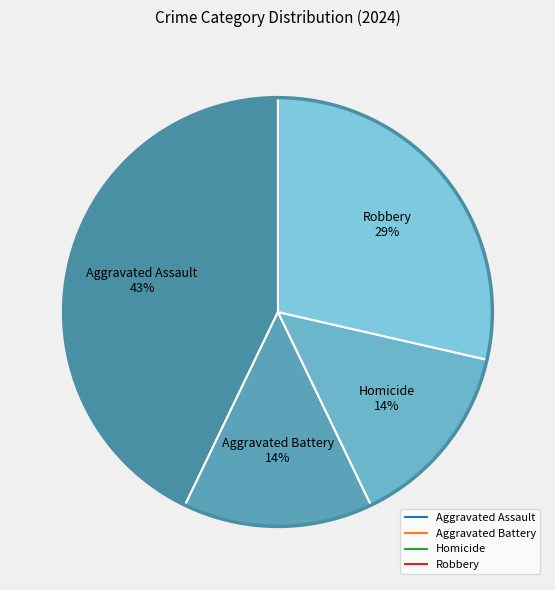

Is it true that Aggravated Assault is 56% of the pie?

False